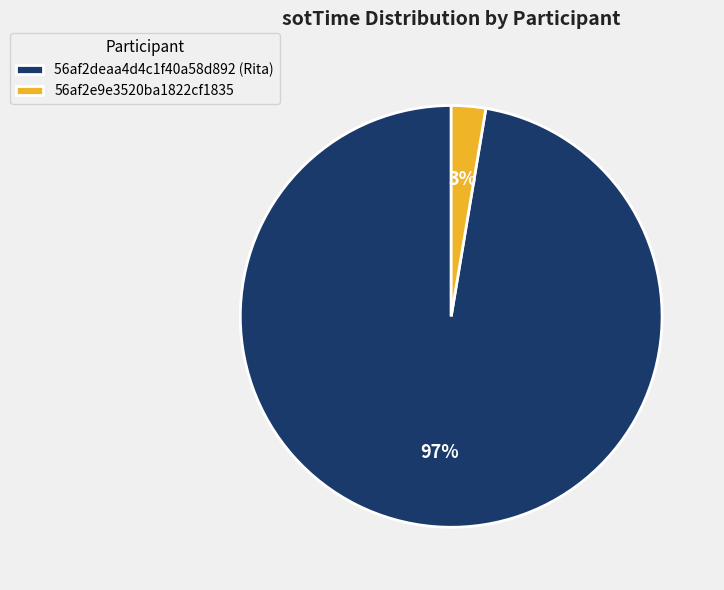

Which slice is the largest?

56af2deaa4d4c1f40a58d892 (Rita)